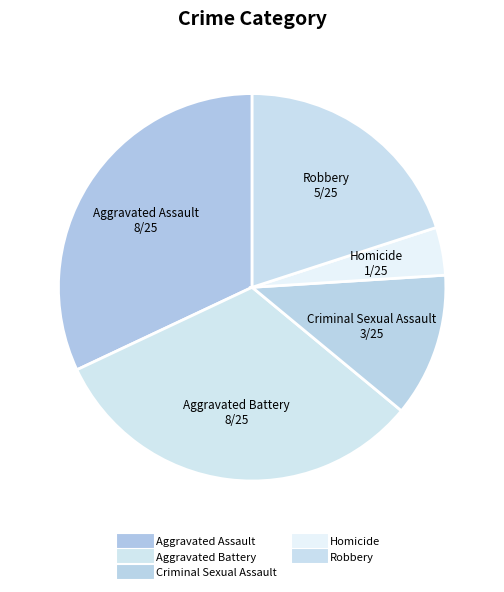

Combined, what portion of the pie is Aggravated Battery and Homicide?

36.0%